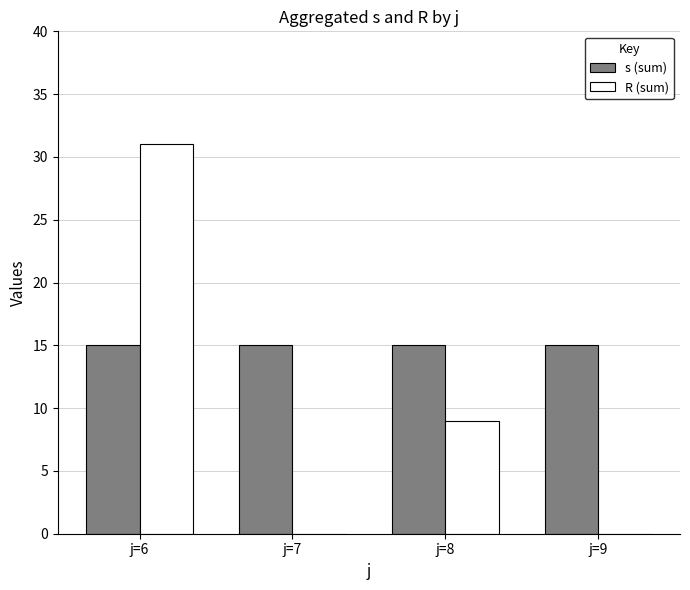

Which category has the highest value across all series?

j=6